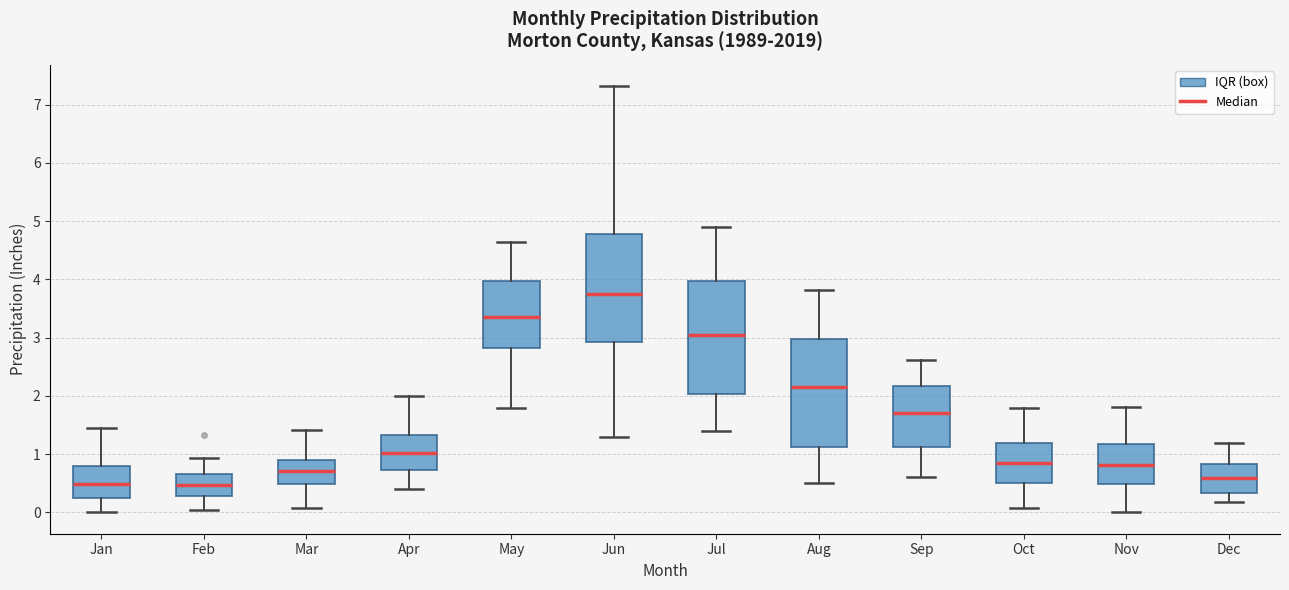

Where does the lower whisker of the box for Dec end on the y-axis? The values are not printed on the chart, so give them approximately, as read against the axis.

0.2